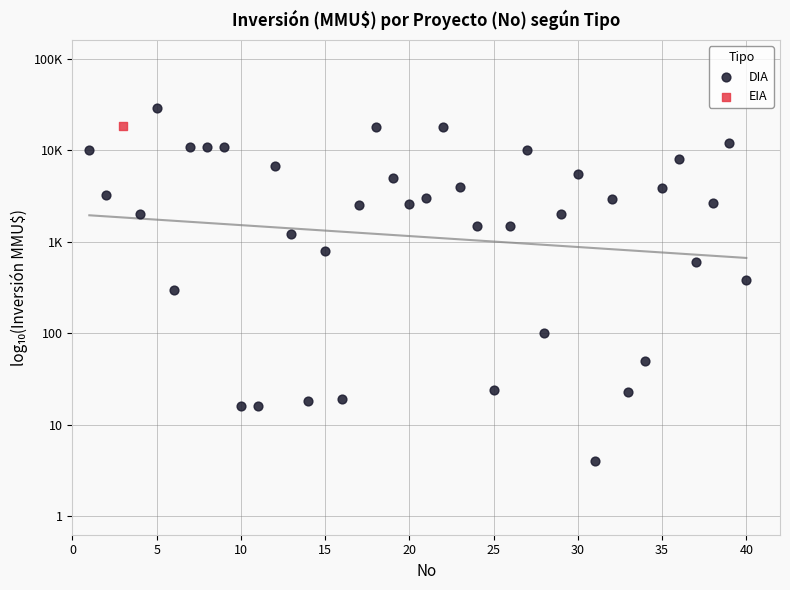

What are all the series names shown in the legend?

DIA, EIA